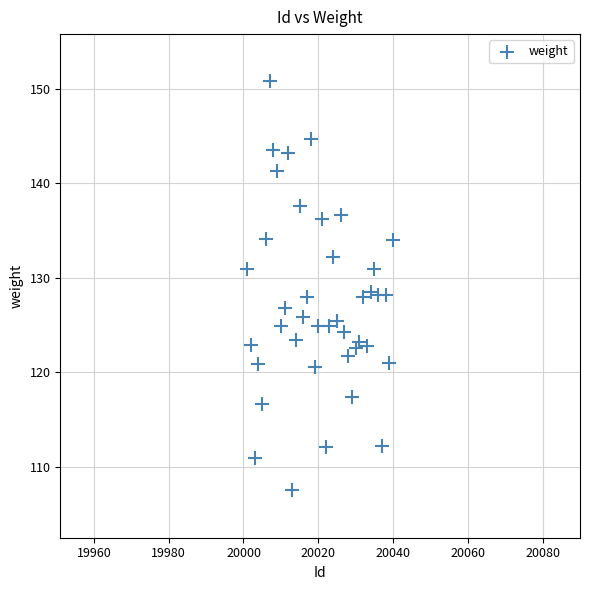

What is the range of Y values (max minus min)?

43.2